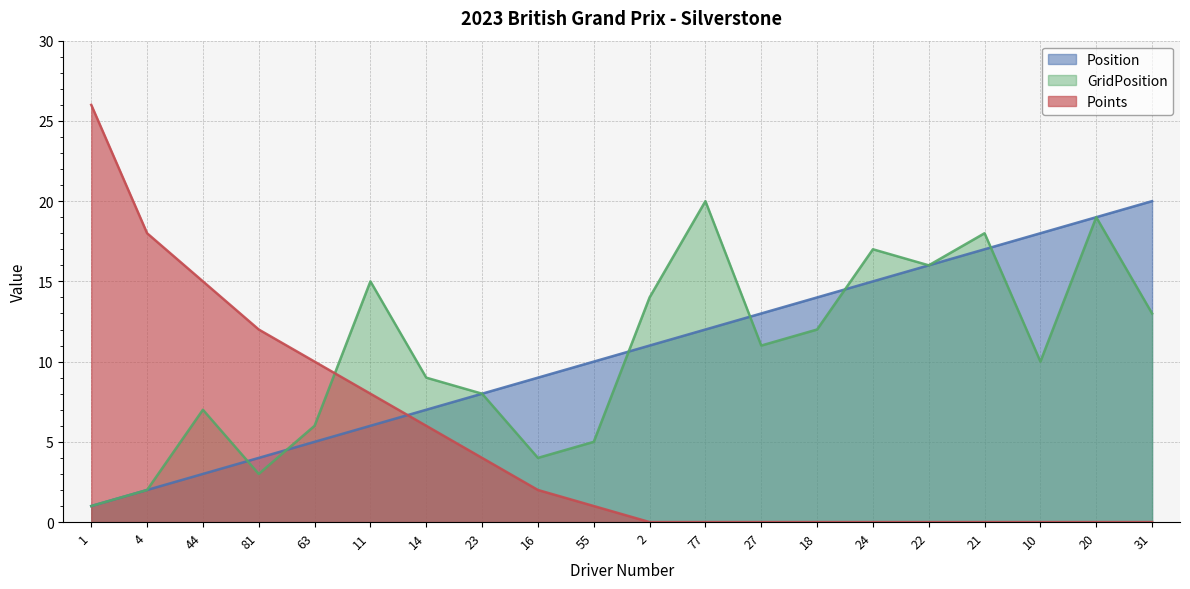

Between which two adjacent categories do Position and Points first intersect?

11 and 14